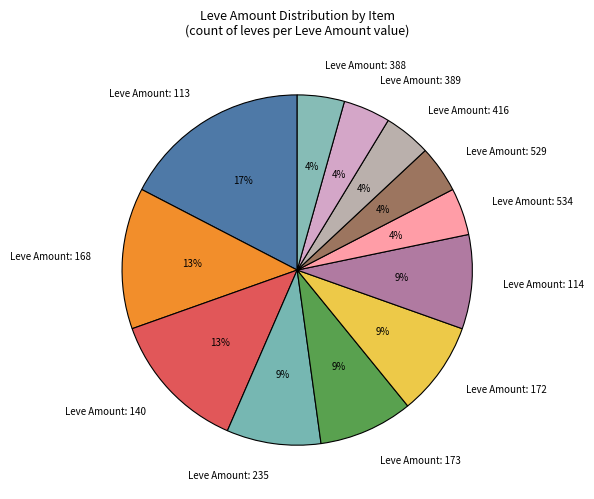

To the nearest percent, what portion does Leve Amount: 416 represent?

4%